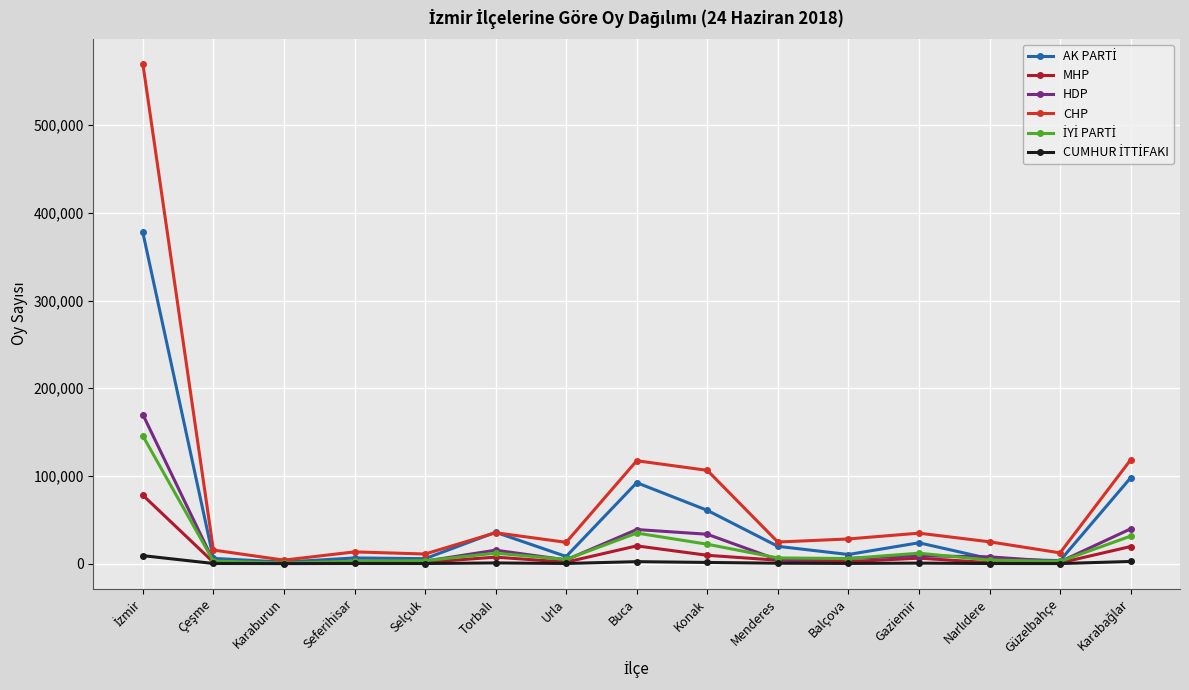

What position from the left is Karaburun?

3